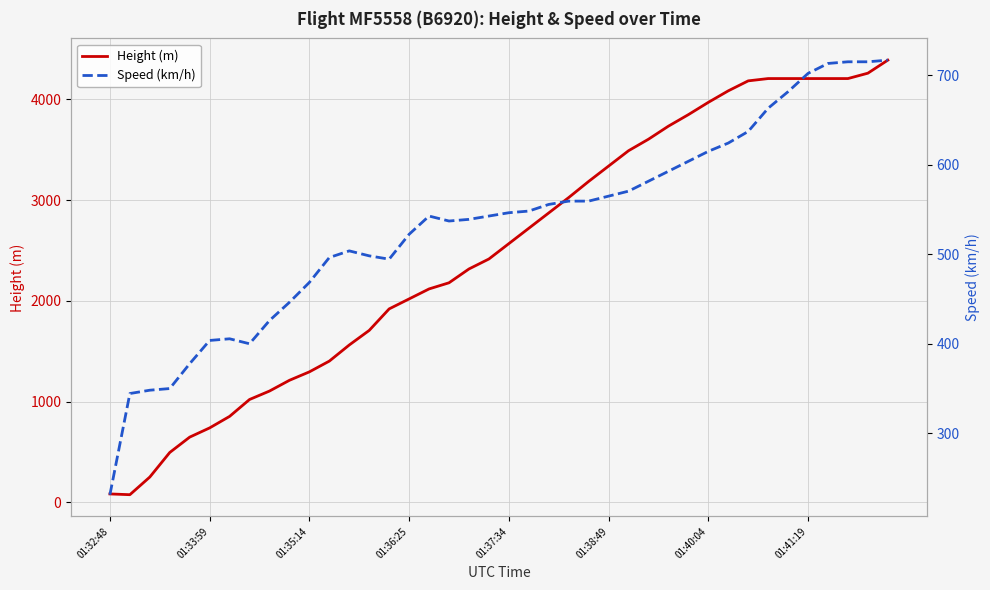

Which series has the largest range (max minus min)?

Height (m)